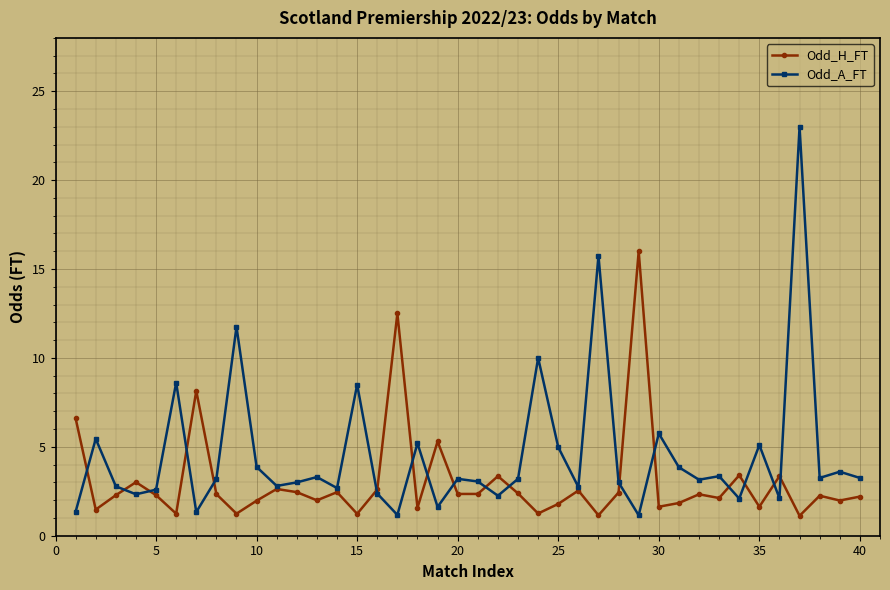

Which series has the largest total across all categories?

Odd_A_FT